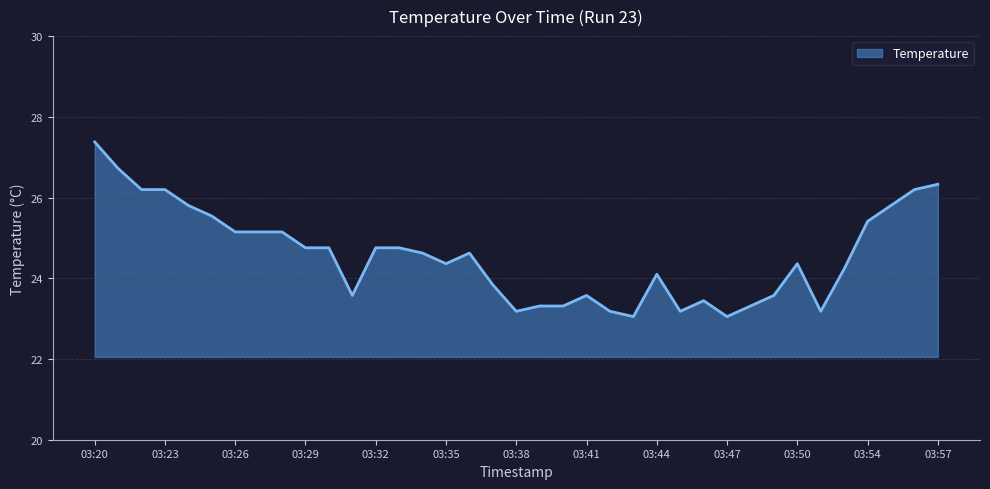

Count the number of data series in this chart.

1